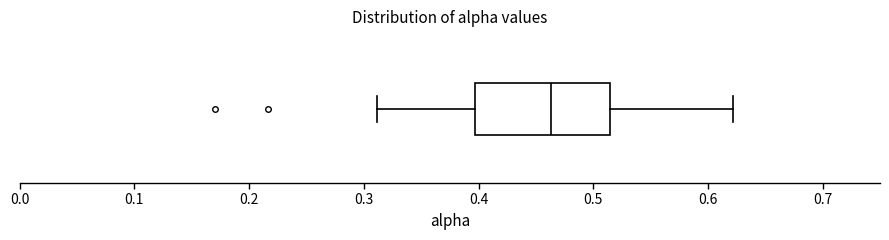

Transcribe this box plot: give where the median line is, the range the box spans, and where the two whiskers end, as read against the x-axis. The values are not printed on the chart, so give them approximately, as read against the axis.

median 0.46, box 0.40 to 0.51, whiskers 0.31 to 0.62